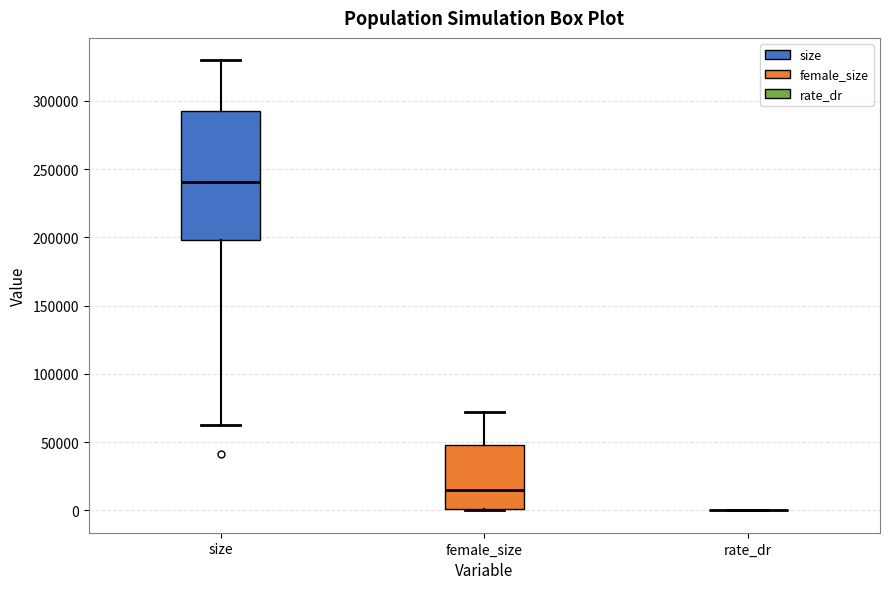

Comparing the boxes themselves (not the whiskers), which one is the tallest?

size